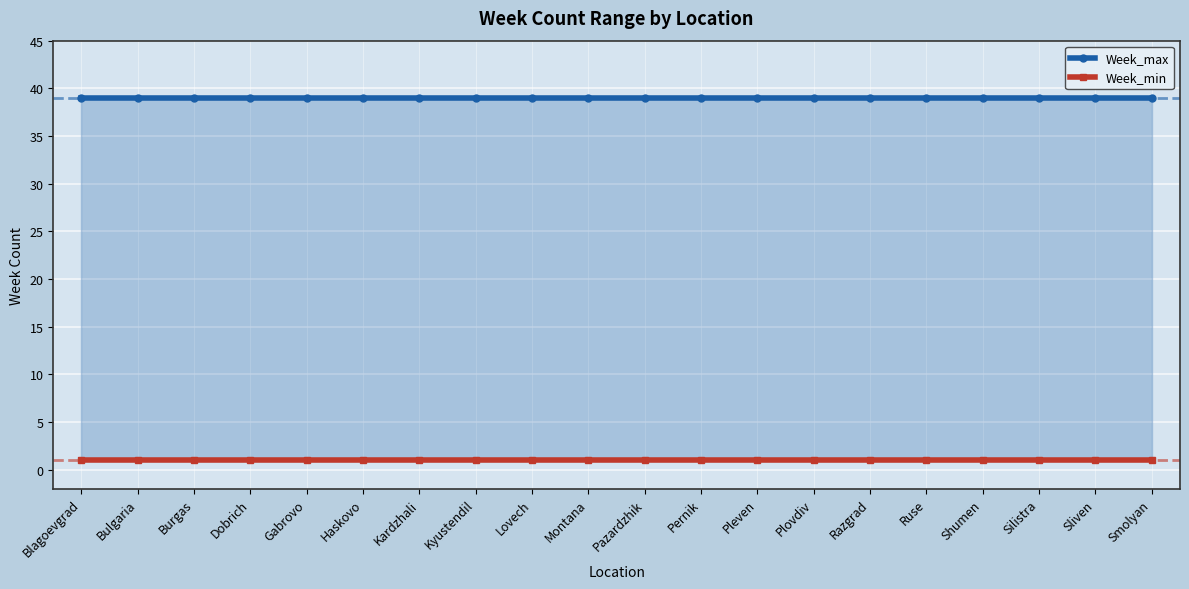

Between Pernik and Shumen, which is larger?

Pernik